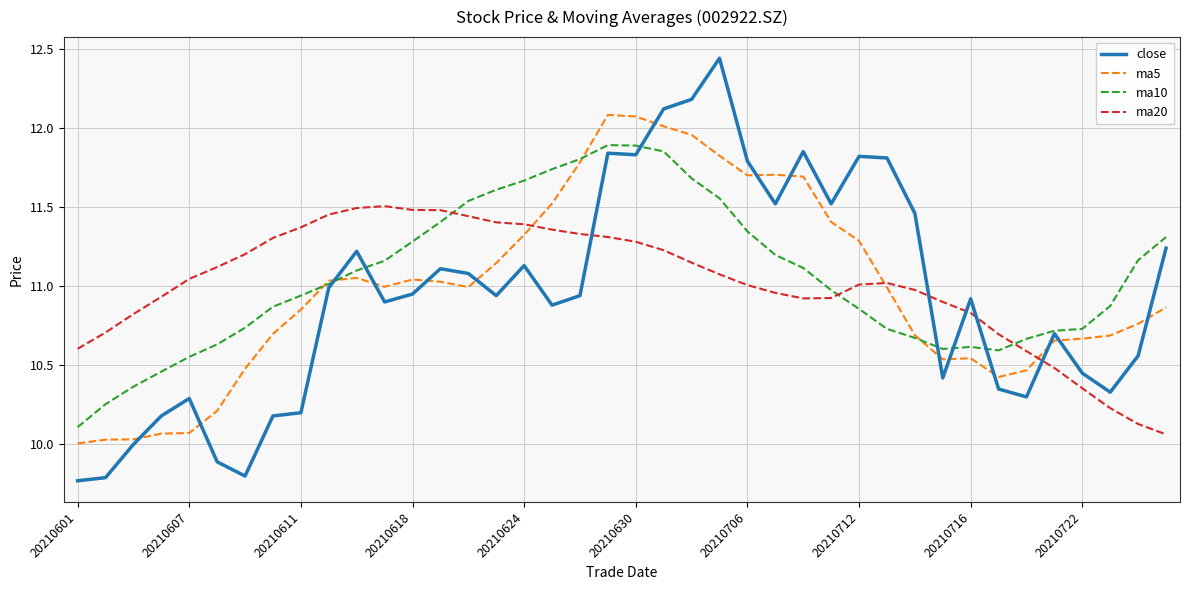

Which series has the largest range (max minus min)?

close